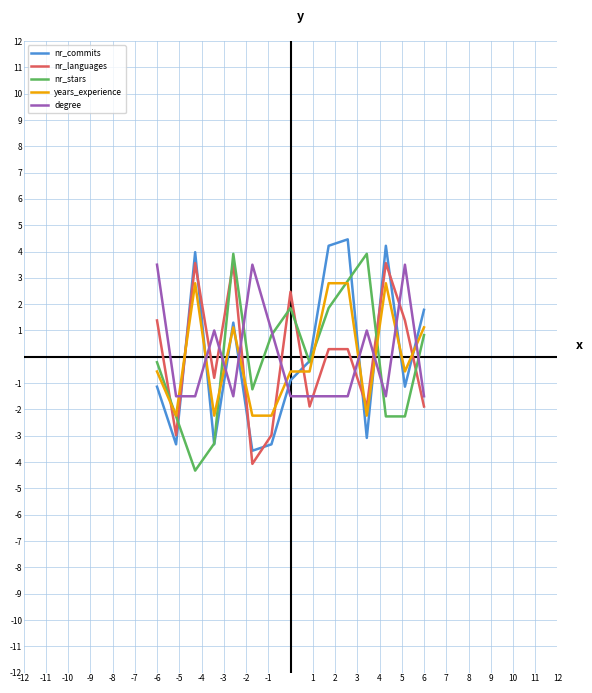

What is the difference between the maximum and minimum values in the nr_languages series?

7.6